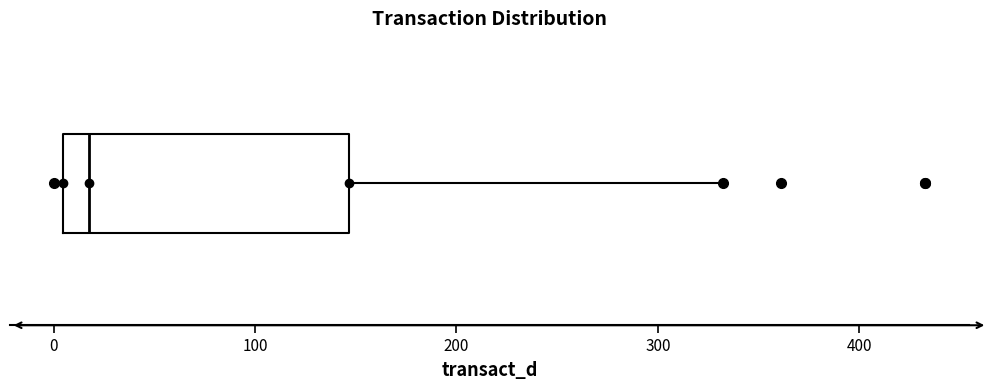

Where is the right edge of the box on the x-axis? The values are not printed on the chart, so give them approximately, as read against the axis.

150